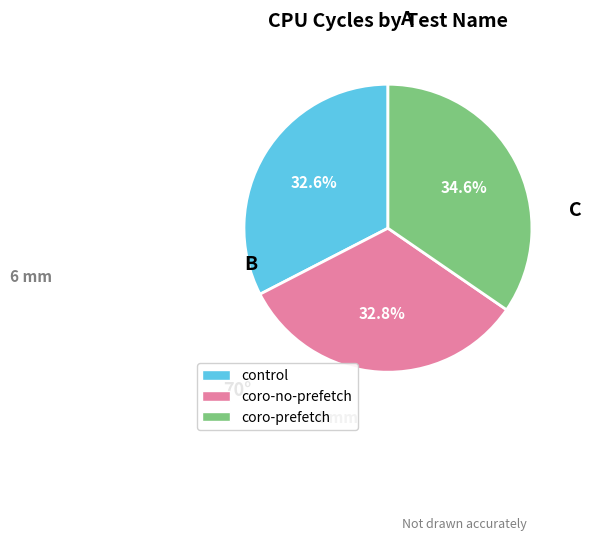

How many slices are in this pie chart?

3